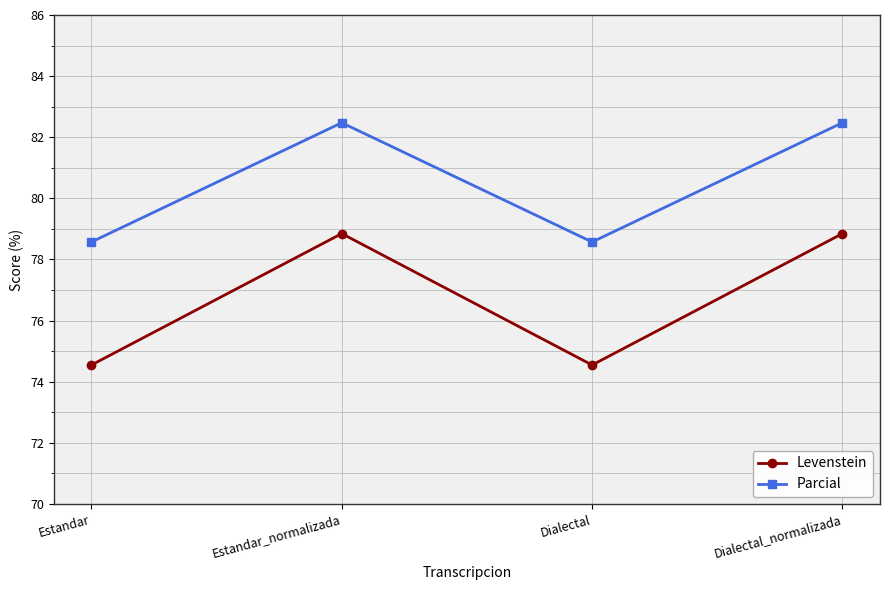

Rank the series at Estandar_normalizada from highest to lowest value.

Parcial, Levenstein